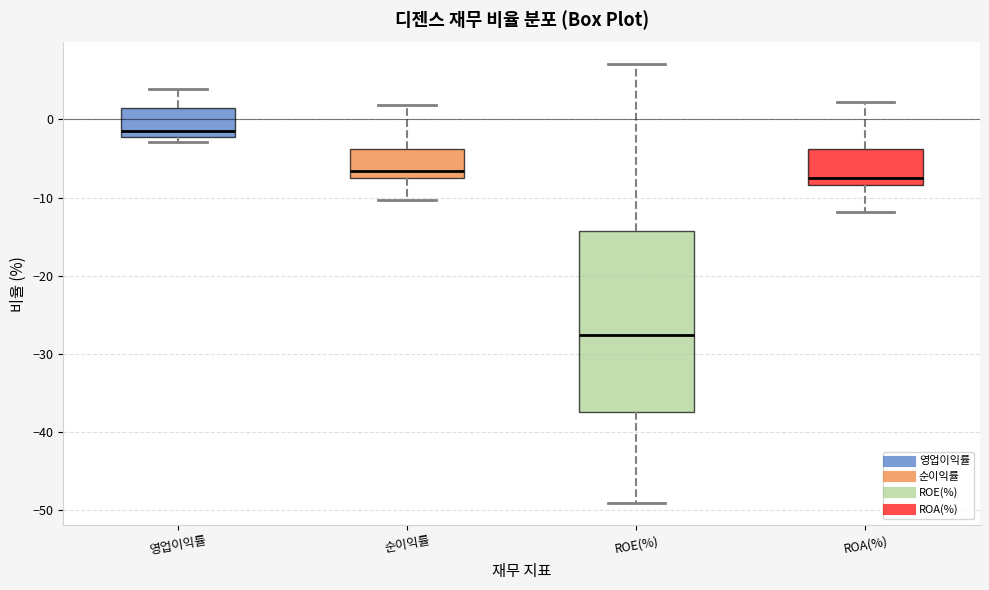

Which box is the tallest, from its lower edge to its upper edge?

ROE(%)